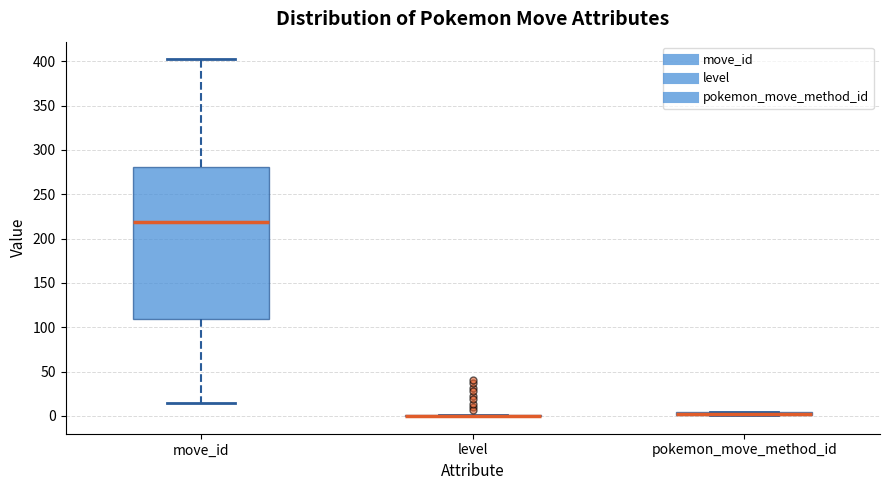

Comparing the boxes themselves (not the whiskers), which one is the tallest?

move_id